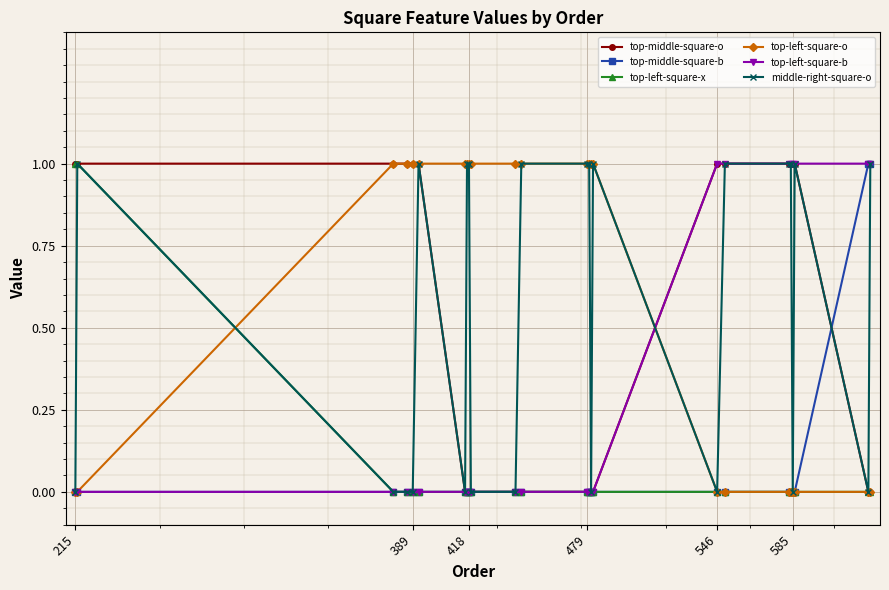

What is the value of the middle-right-square-o point at the 8th from the left?

1